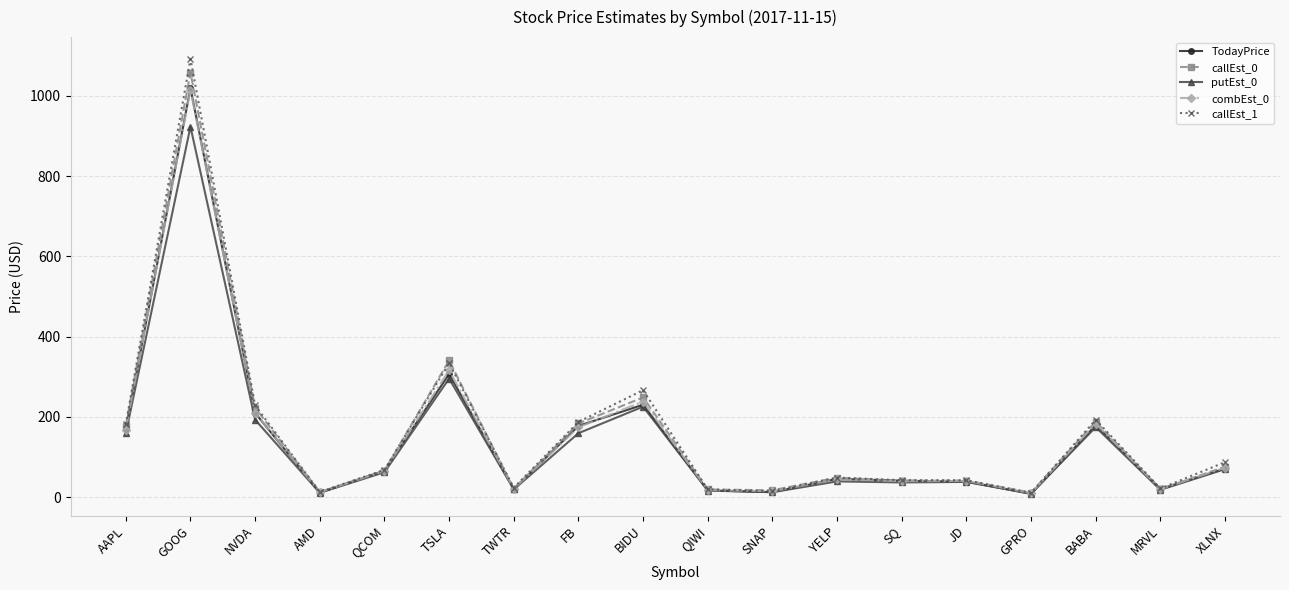

At which label is callEst_0 closest to 535?

TSLA